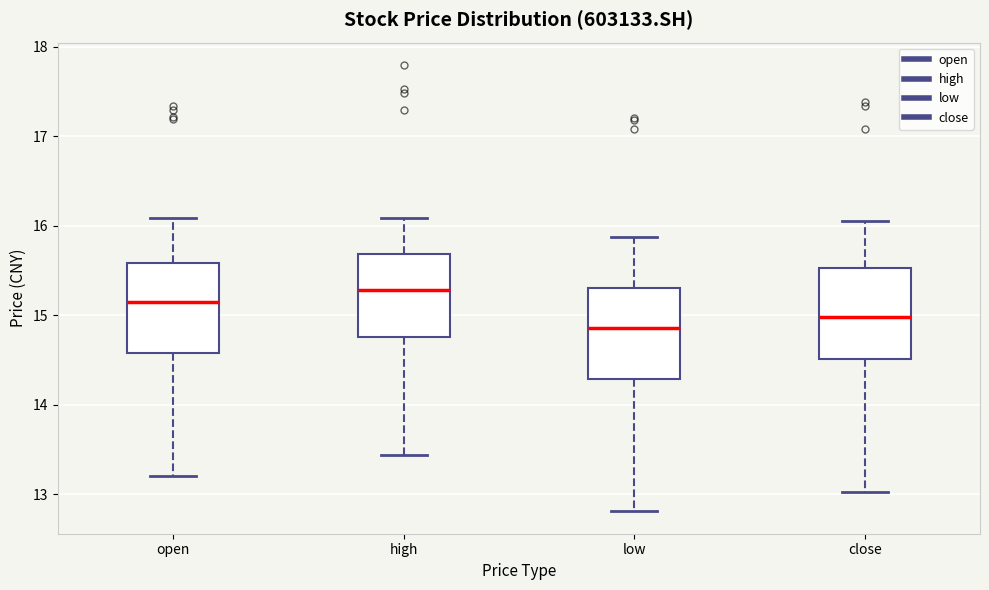

Where does the lower whisker of the box for low end on the y-axis? The values are not printed on the chart, so give them approximately, as read against the axis.

12.8